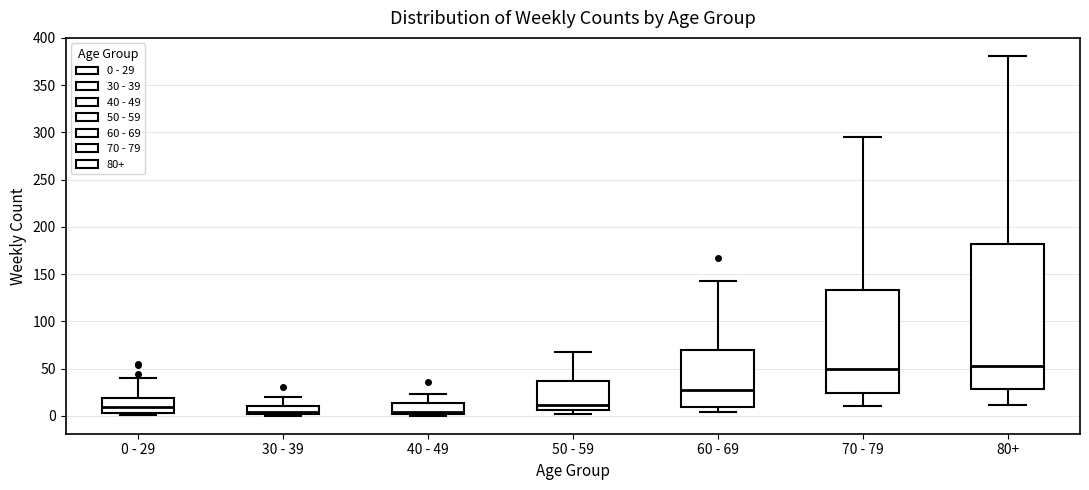

Which box is the tallest, from its lower edge to its upper edge?

80+